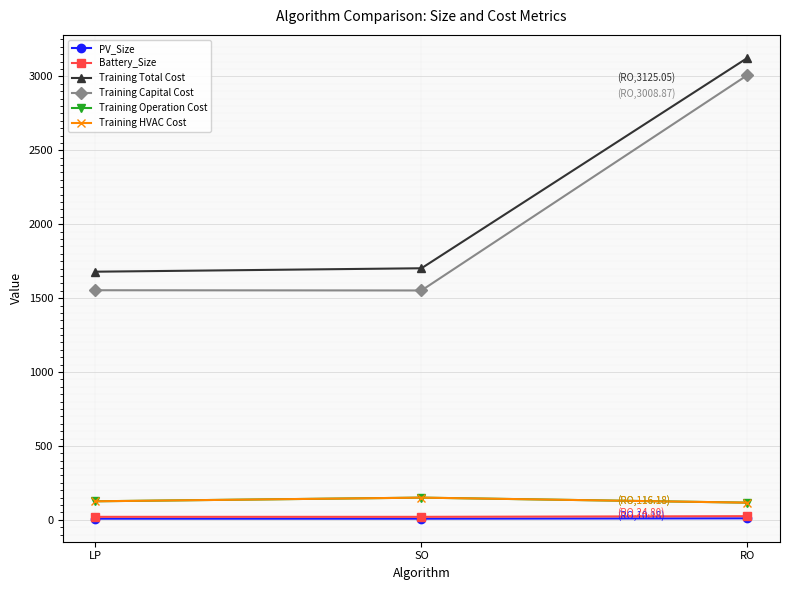

What is the smallest value displayed?

7.7